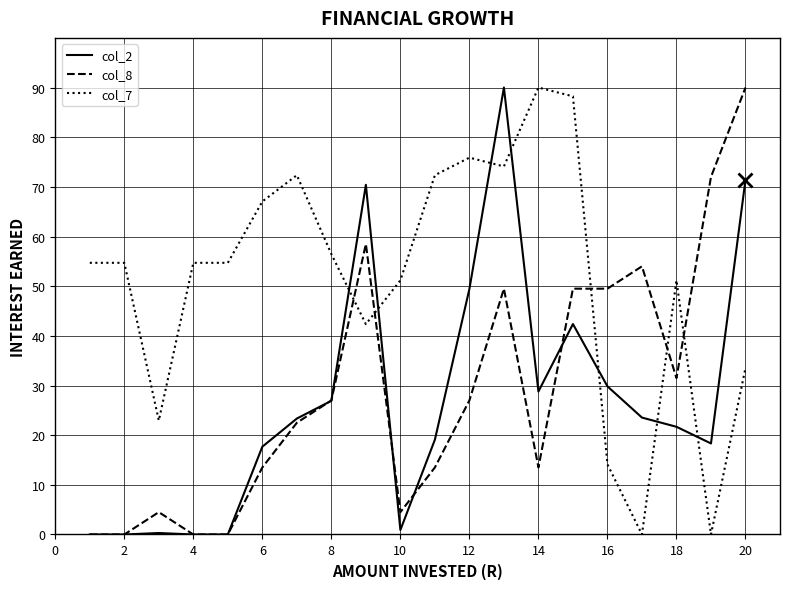

How many intersections are there between col_2 and col_7?

7